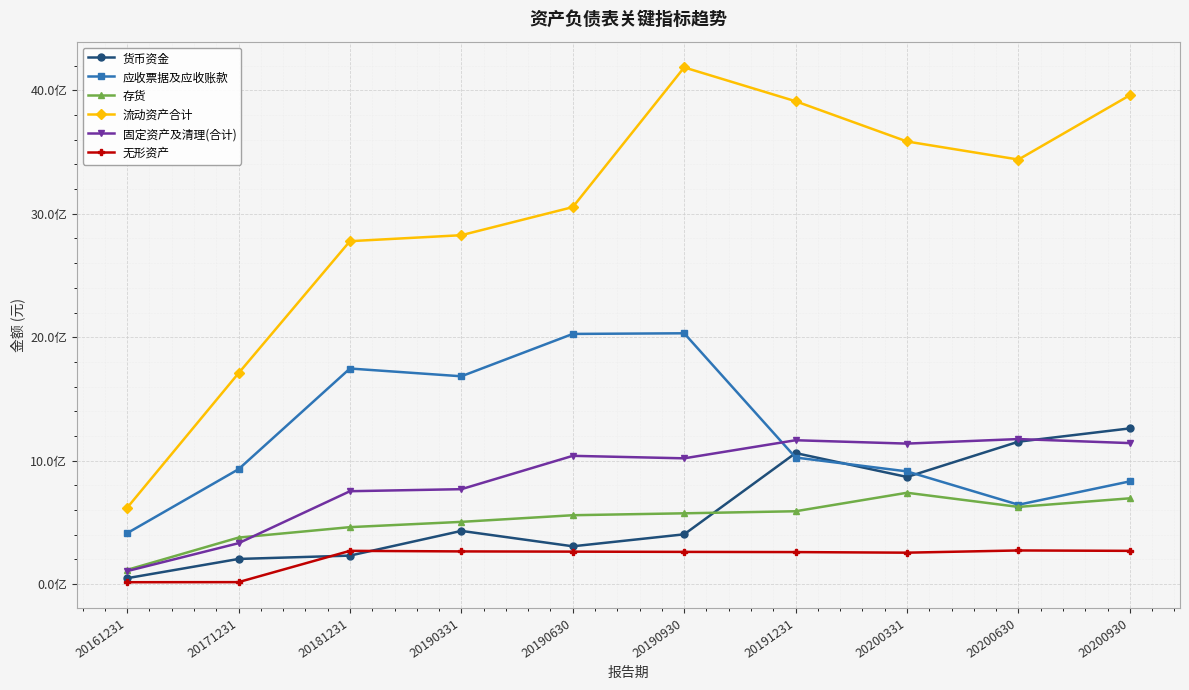

True or false: 流动资产合计 has a value of 3911104697.5 at 20191231.

True